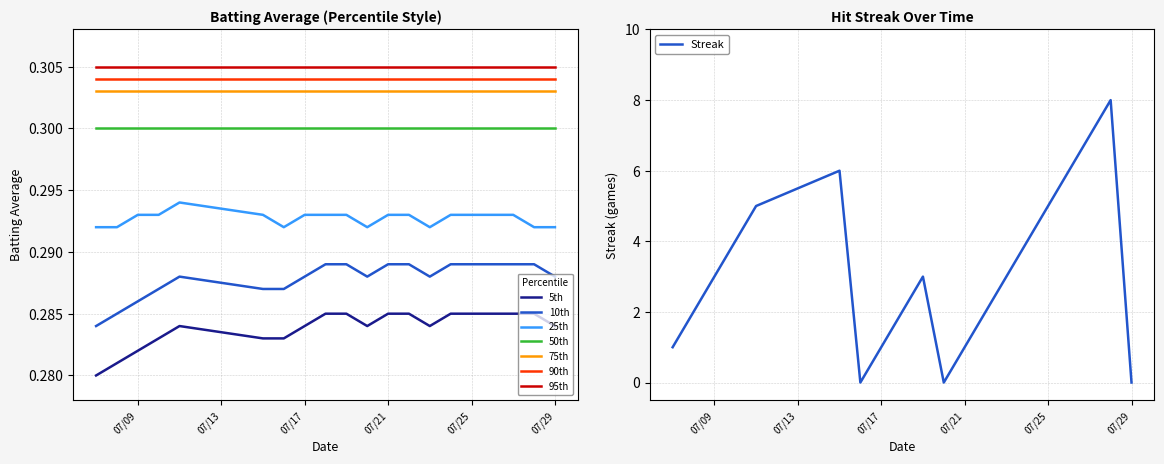

The 50th series shows 0.4 at 07/25. True or false?

False